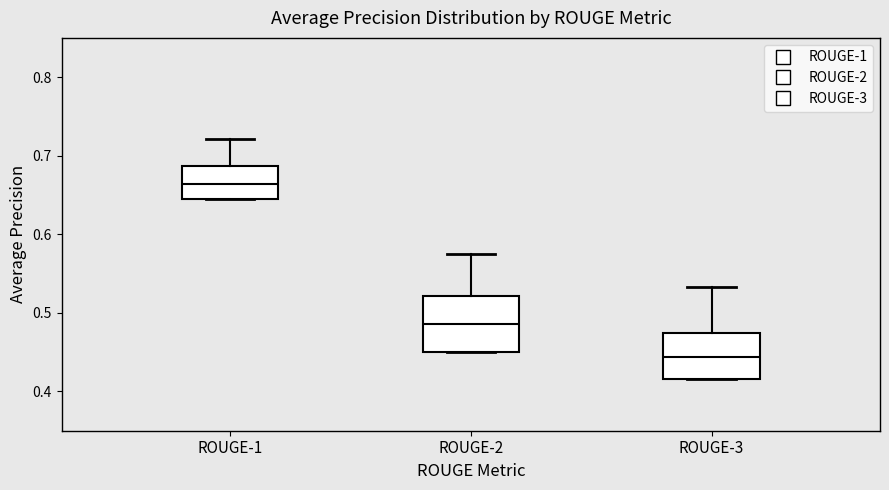

Where is the lower edge of the box for ROUGE-2 on the y-axis? The values are not printed on the chart, so give them approximately, as read against the axis.

0.45